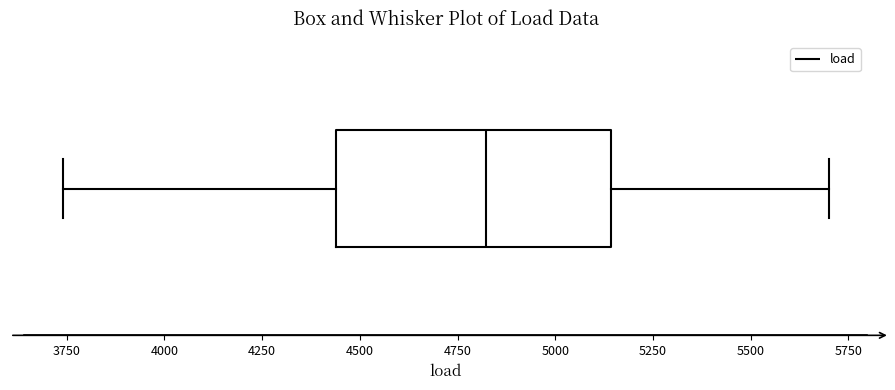

Read this box plot against the x-axis: the position of the median line, the range covered by the box, and the ends of both whiskers. The values are not printed on the chart, so give them approximately, as read against the axis.

median 4800, box 4450 to 5150, whiskers 3750 to 5700